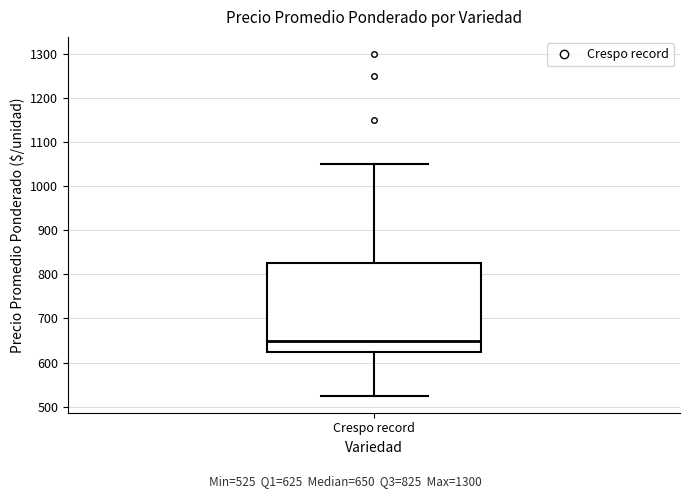

Where is the upper edge of the box for Crespo record on the y-axis? The values are not printed on the chart, so give them approximately, as read against the axis.

830